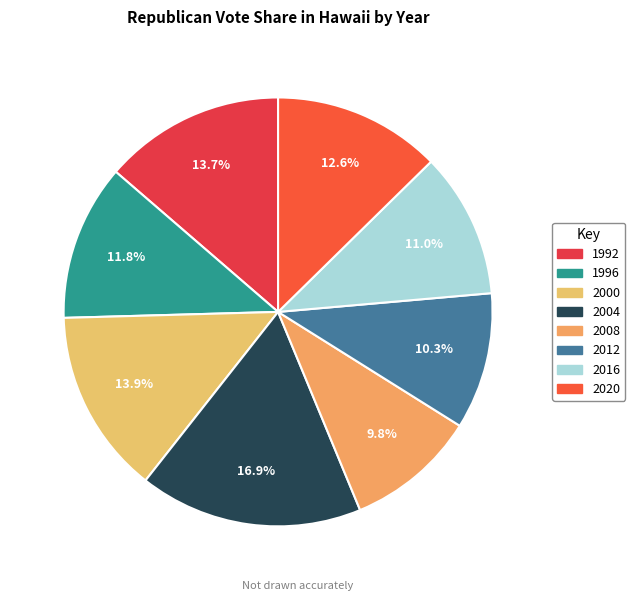

To the nearest percent, what is the difference between the largest and smallest slice percentages?

7%